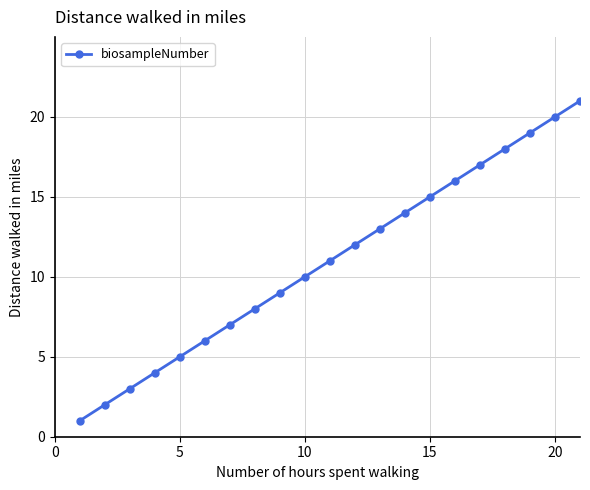

True or false: there are more than 0 points higher than both neighbors.

False